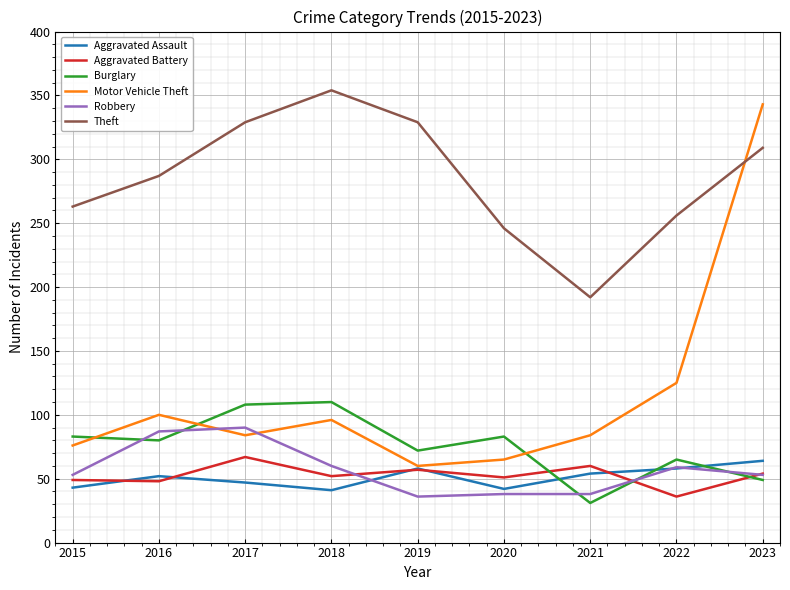

True or false: Aggravated Assault and Robbery cross at least once.

True